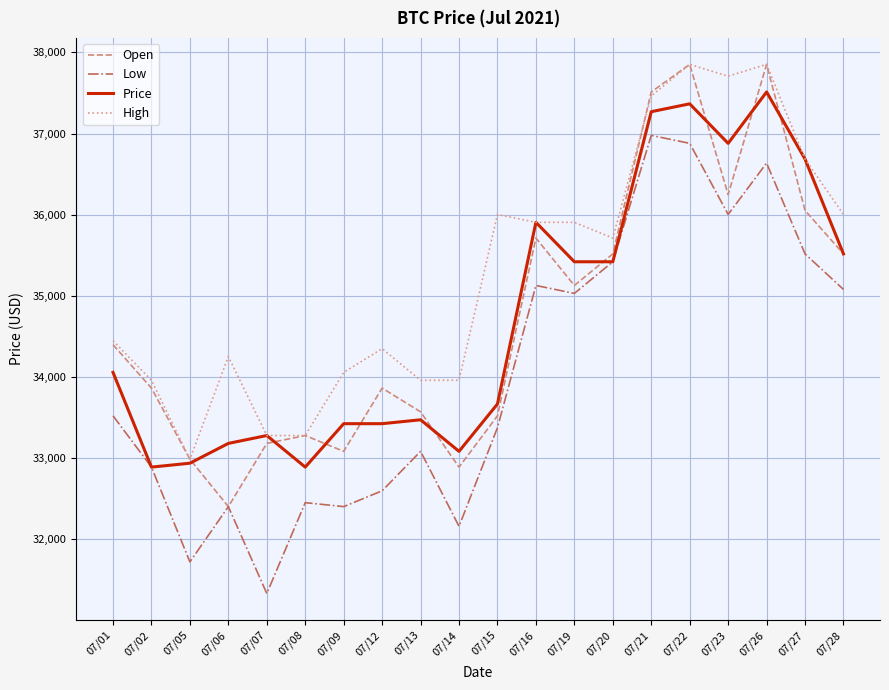

Is it true that High equals 37464 at 07/21?

True